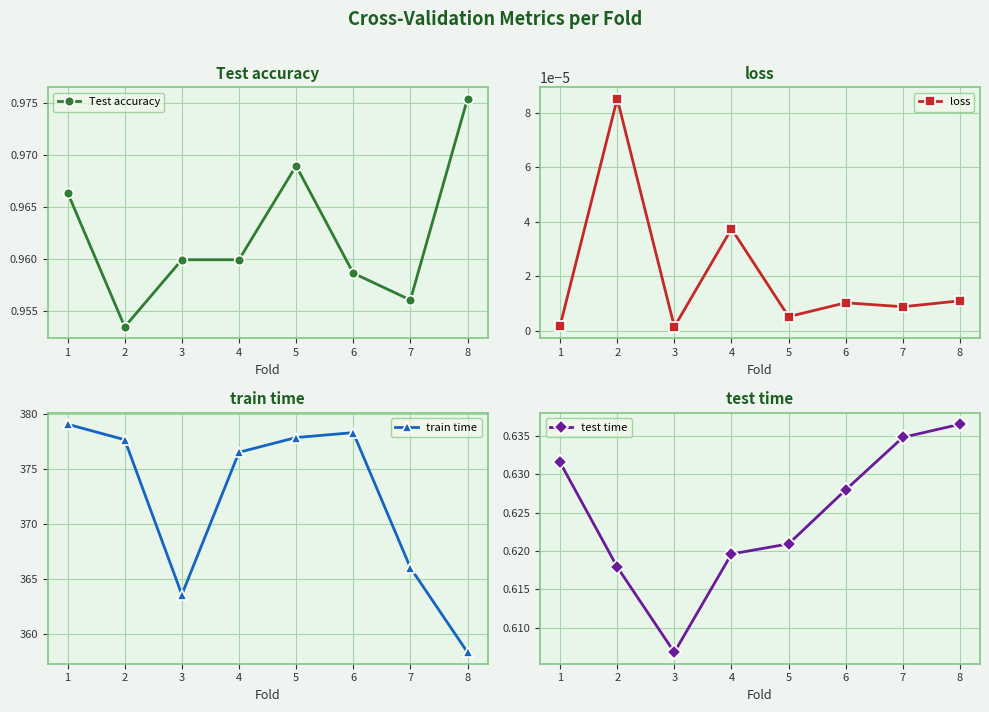

Which label corresponds to the smallest value in the chart?

3